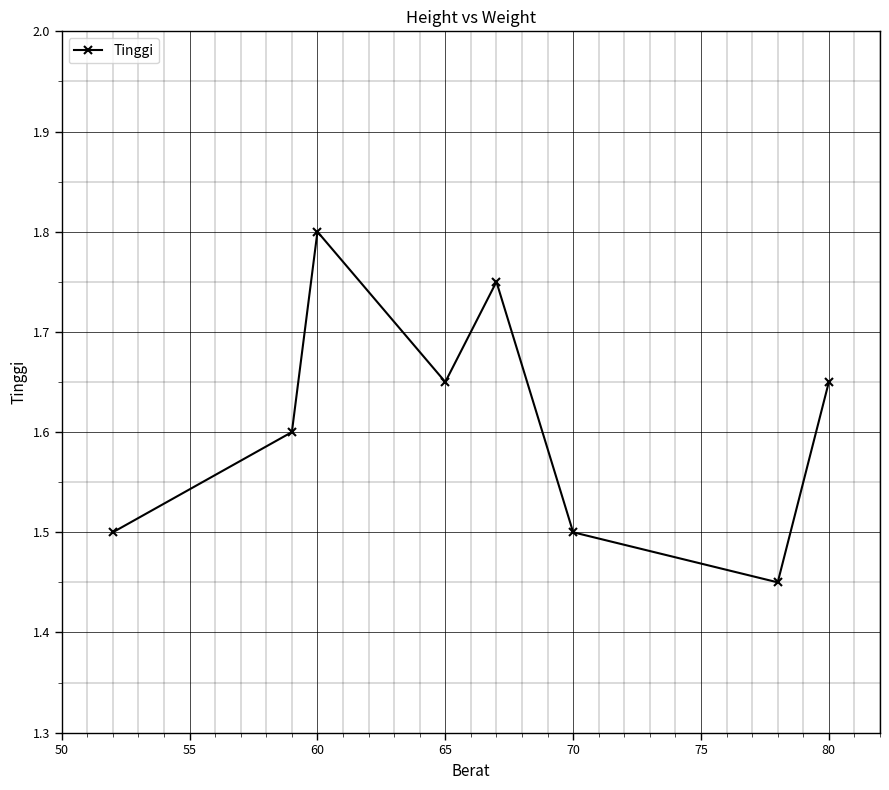

What is the sum of all values?

12.9